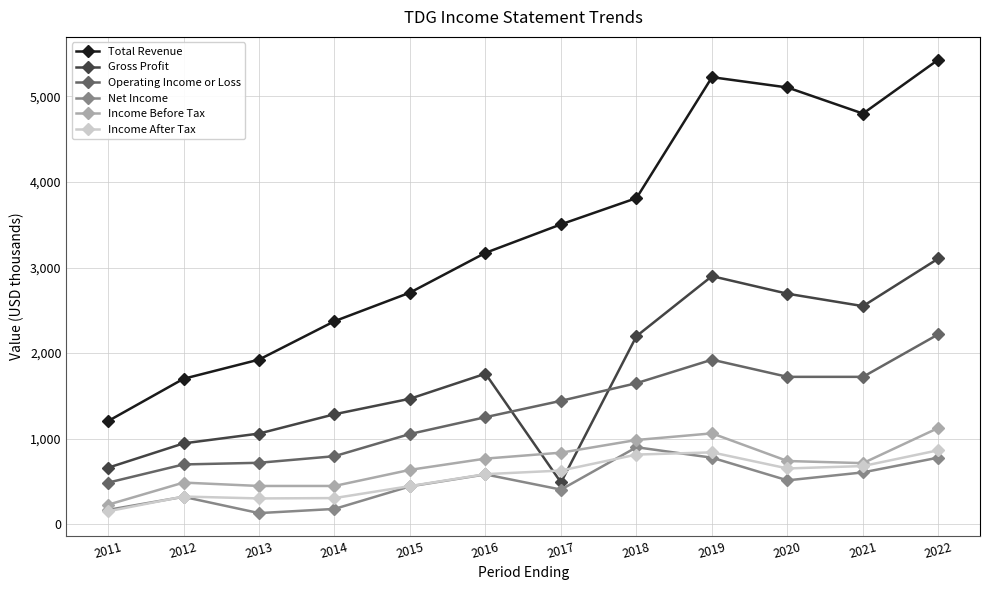

What is the average value of the Operating Income or Loss series?

1307.7